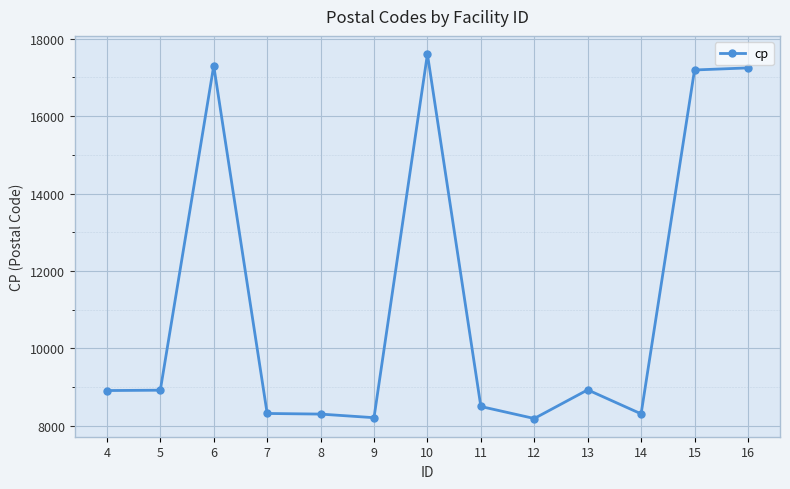

What is the change in value from 5 to 10?

+8679